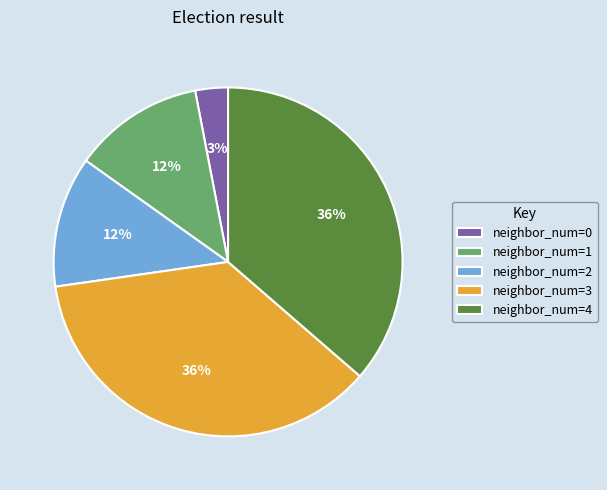

Which slice is the smallest?

neighbor_num=0